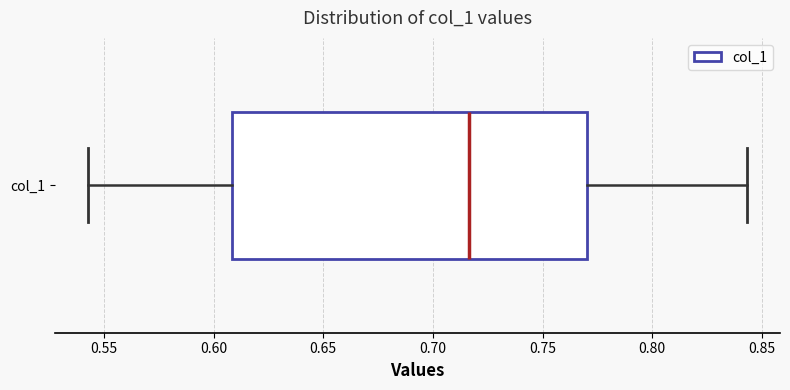

Transcribe this box plot: give where the median line is, the range the box spans, and where the two whiskers end, as read against the x-axis. The values are not printed on the chart, so give them approximately, as read against the axis.

median 0.715, box 0.610 to 0.770, whiskers 0.545 to 0.845